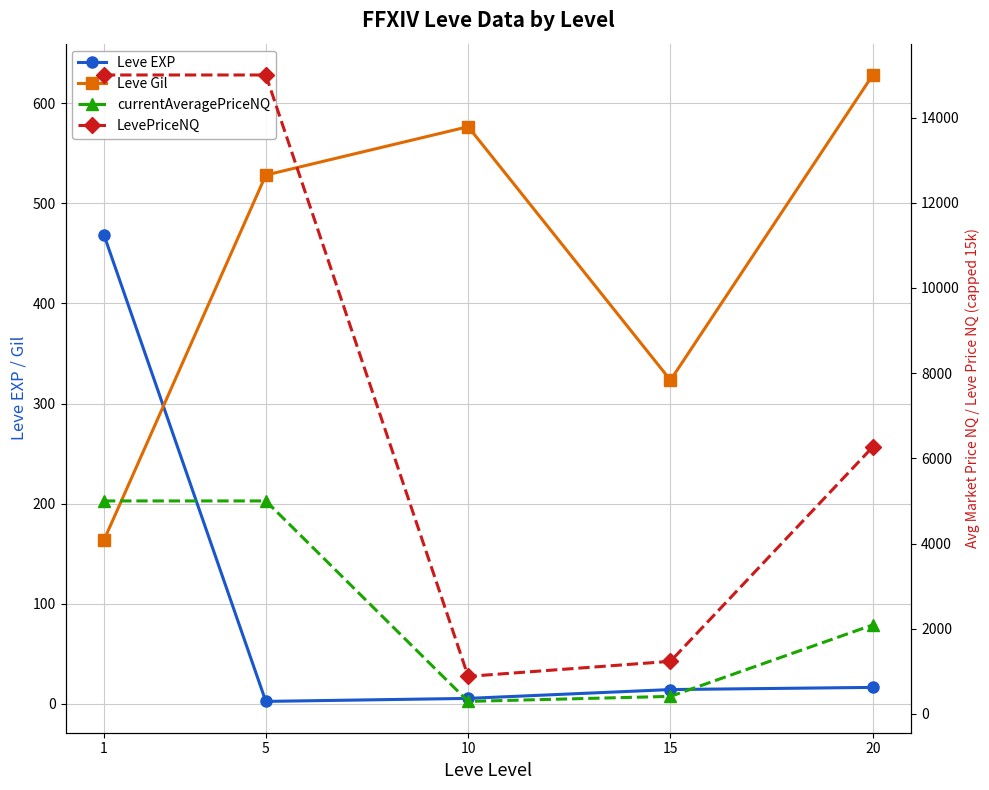

At which category does the chart reach its peak across all series?

1